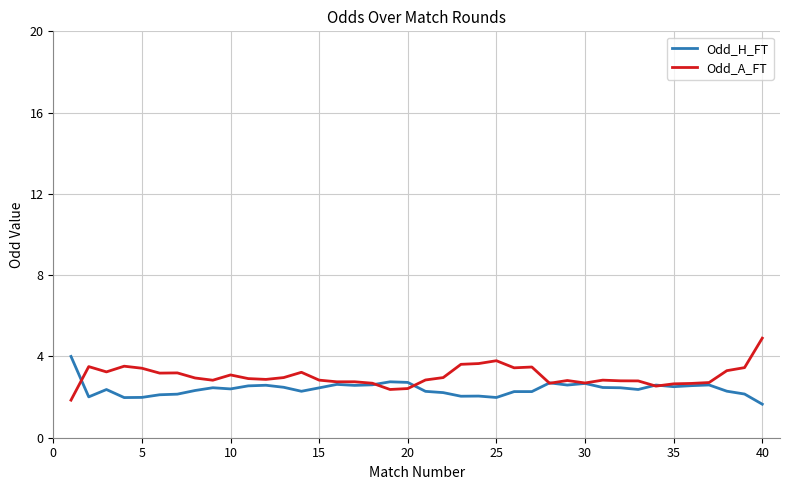

Rank the series by their maximum value, from lowest to highest.

Odd_H_FT, Odd_A_FT